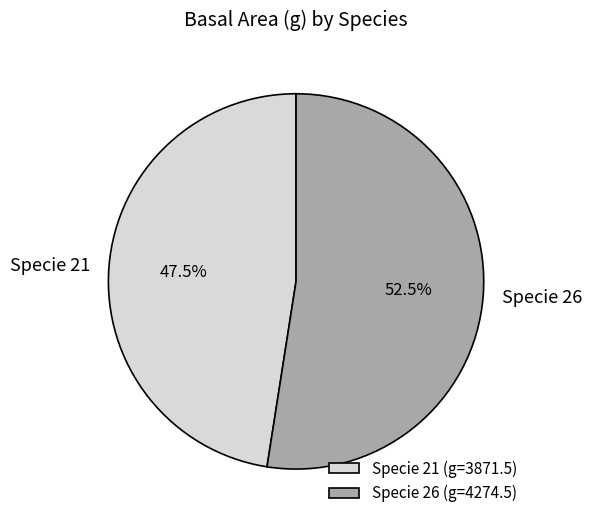

Between Specie 26 and Specie 21, which is larger?

Specie 26